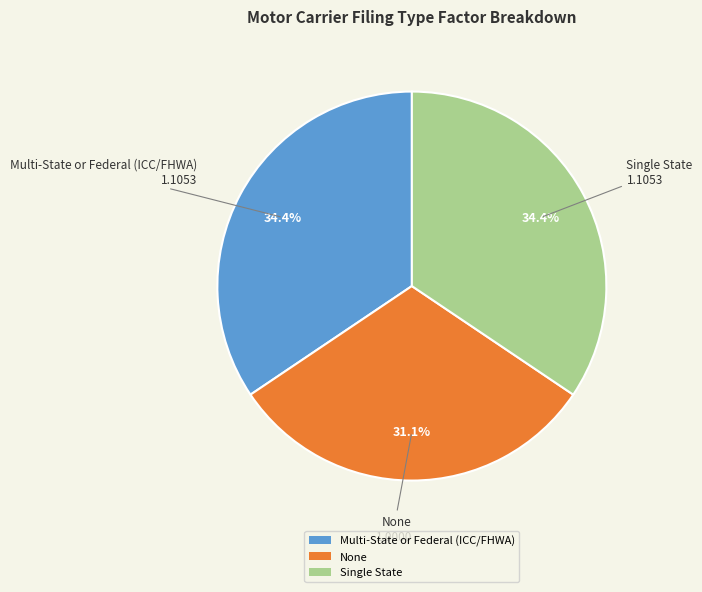

The Single State slice represents 34% of the pie. True or false?

True